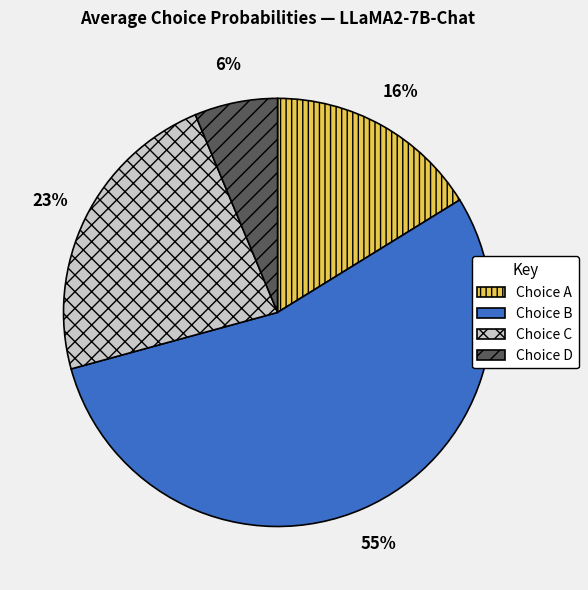

To the nearest percent, what is the average slice percentage?

25%